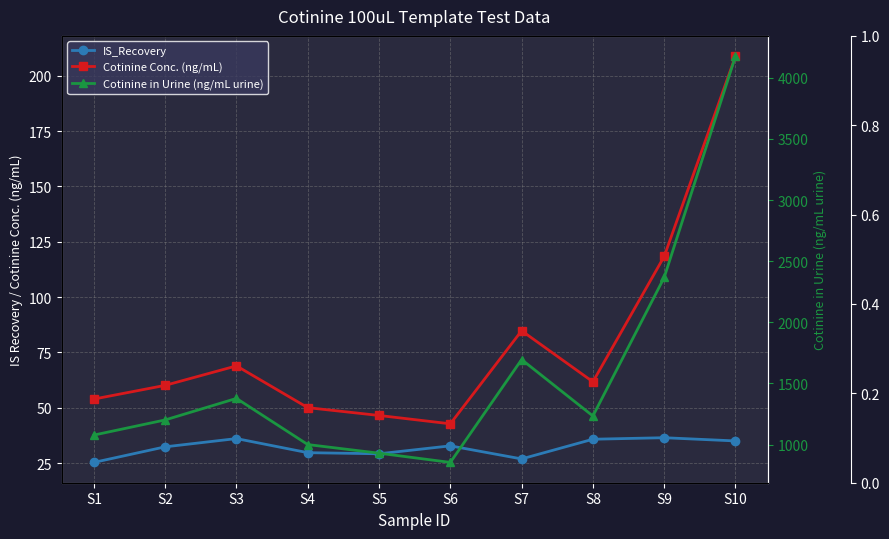

What is the difference between the Cotinine Conc. (ng/mL) values at S5 and S4?

3.5